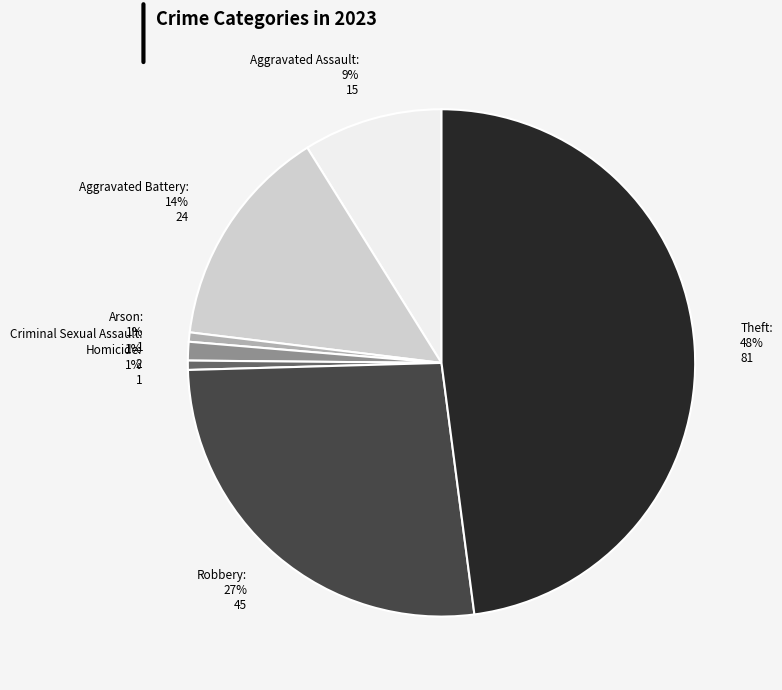

Is there any slice that represents more than half of the pie?

No